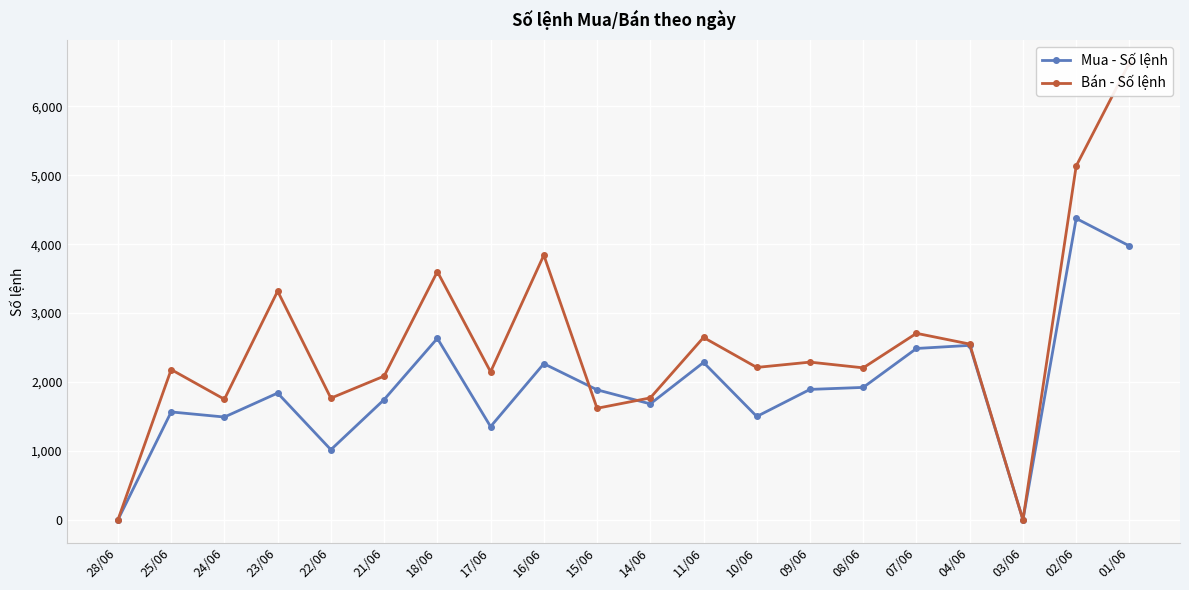

Where is the first local maximum for Bán - Số lệnh?

25/06